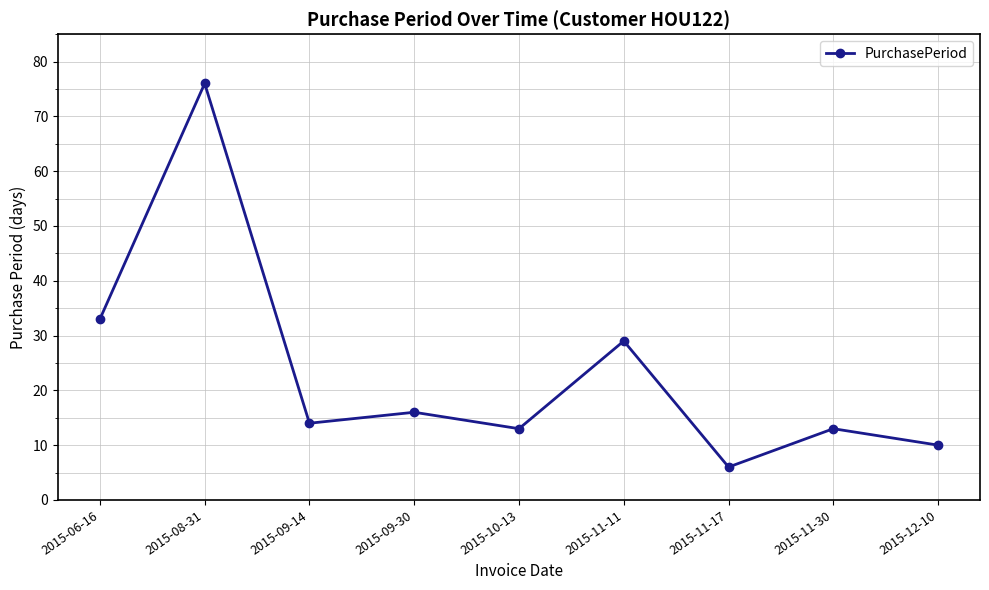

True or false: there are more than 2 points higher than both neighbors.

True